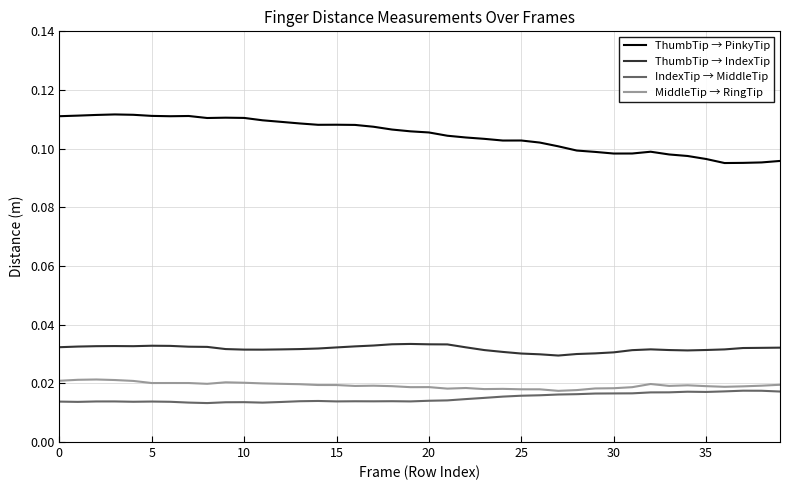

True or false: ThumbTip → PinkyTip and MiddleTip → RingTip cross at least once.

False